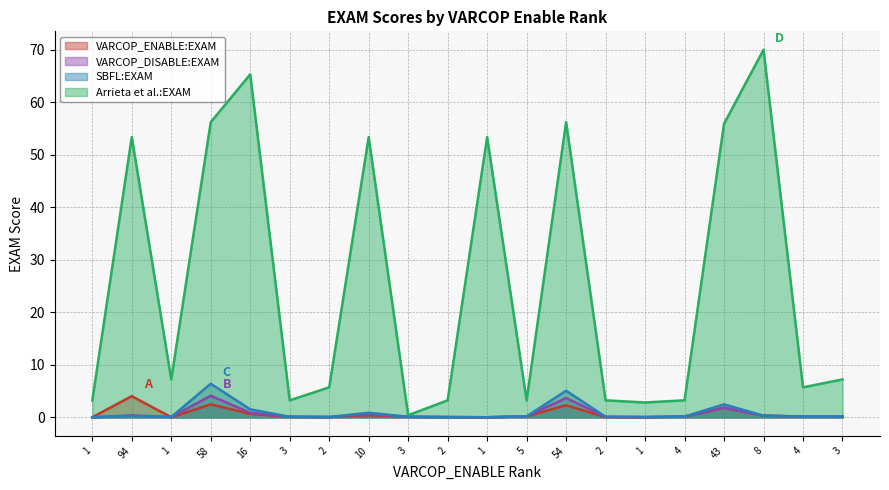

Where is the first local maximum for VARCOP_DISABLE:EXAM?

94